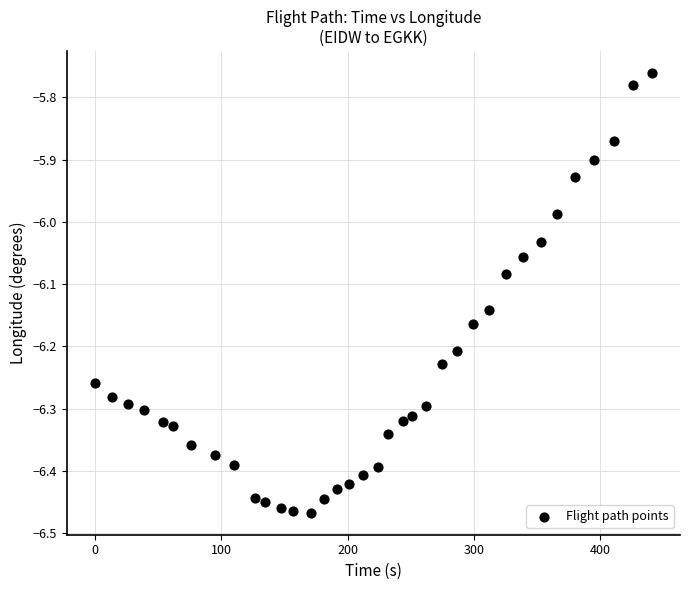

What is the range of Y values (max minus min)?

0.7